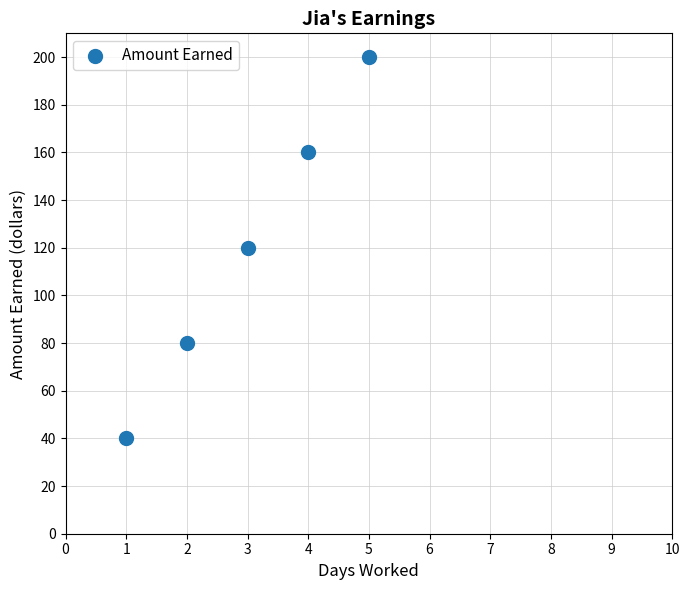

What is the average X value?

3